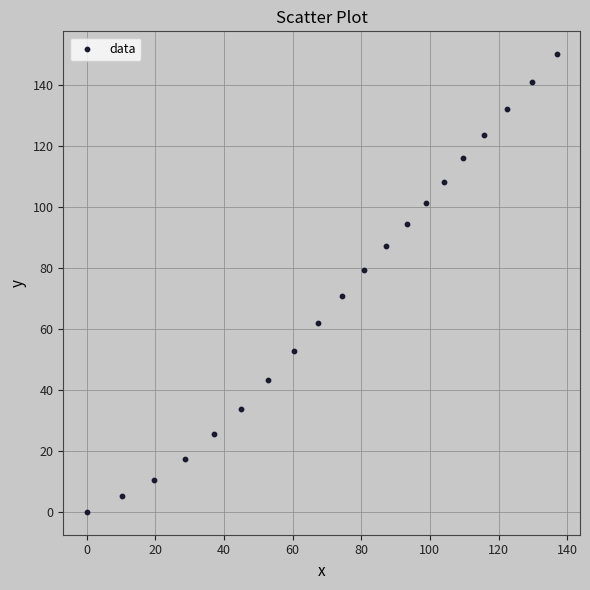

What is the range of X values (max minus min)?

136.9